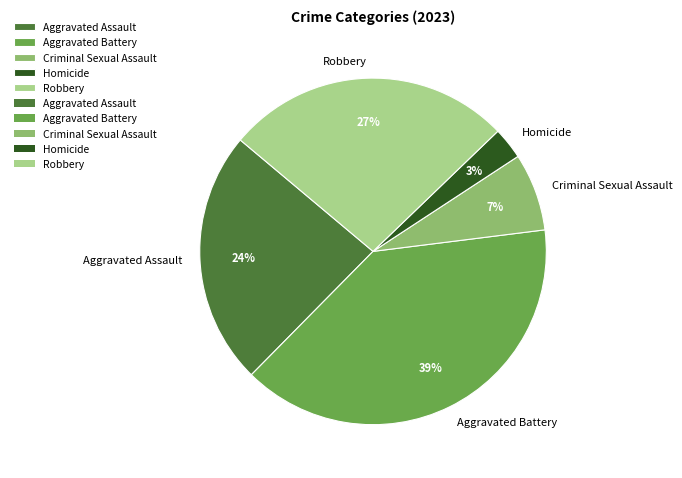

Is the sum of Aggravated Assault and Aggravated Battery greater than half?

Yes